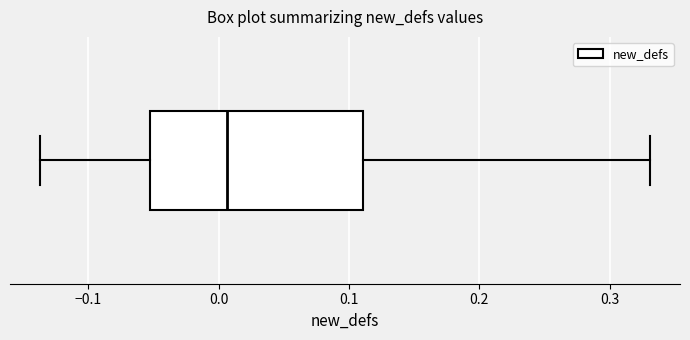

Where is the left edge of the box on the x-axis? The values are not printed on the chart, so give them approximately, as read against the axis.

-0.05